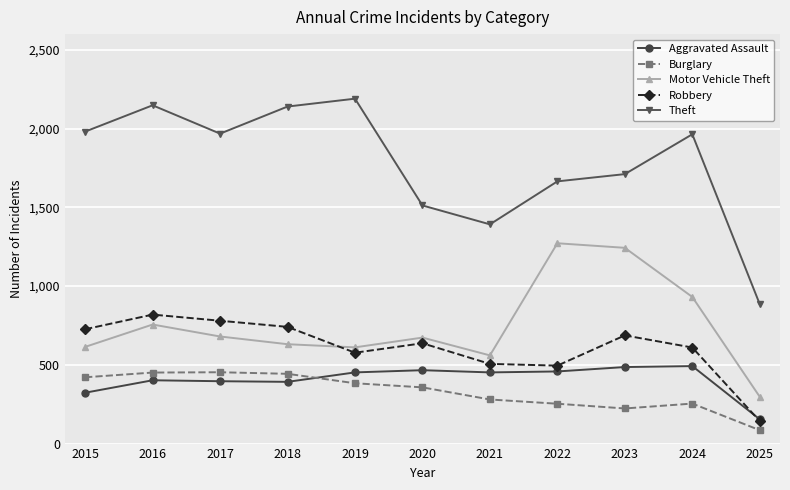

What is the difference between the maximum and minimum values in the Theft series?

1305